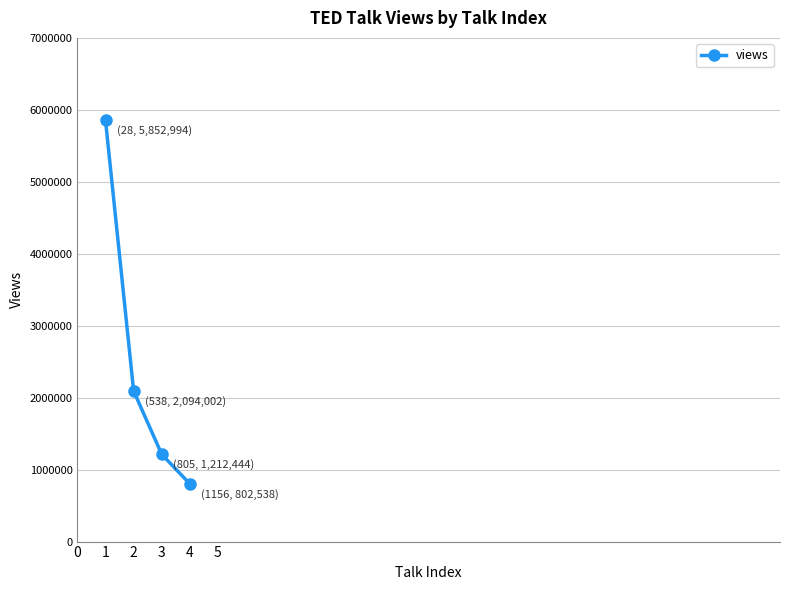

Which category has the lowest value across all series?

4